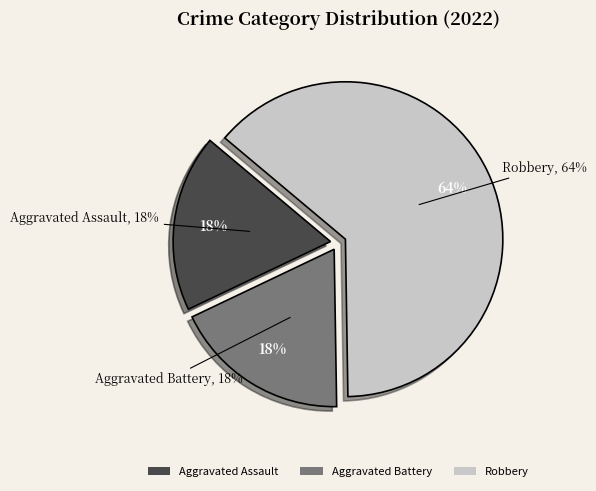

To the nearest percent, what portion does Robbery represent?

64%